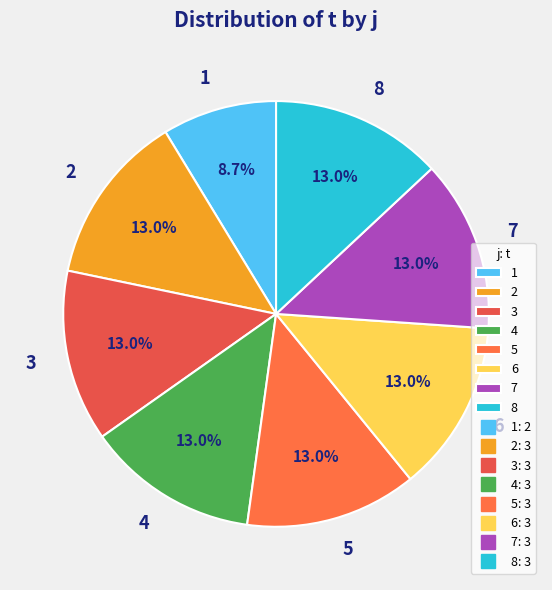

Is it true that 3 is 13% of the pie?

True